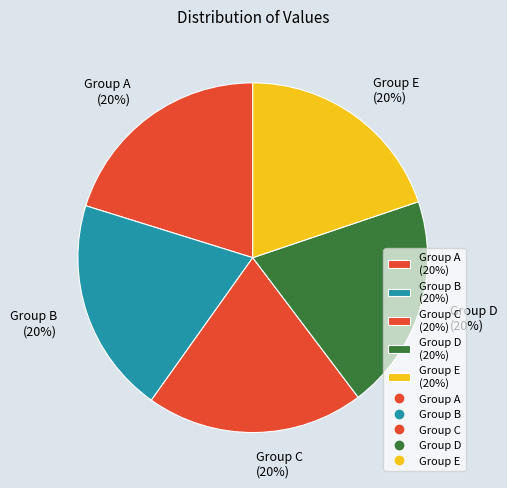

True or false: Group A (20%) accounts for 20% of the total.

True